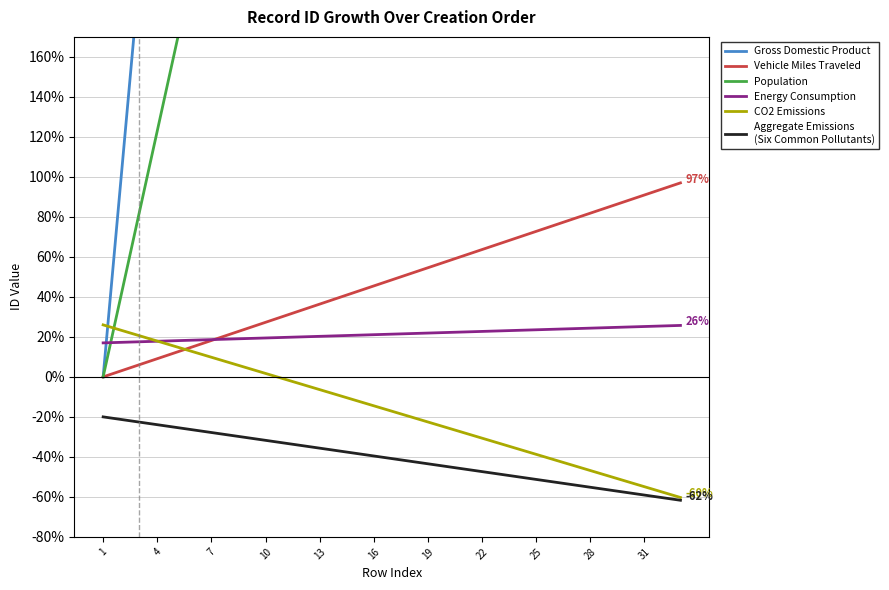

What is the difference between the maximum and minimum values in the Energy Consumption series?

8.7